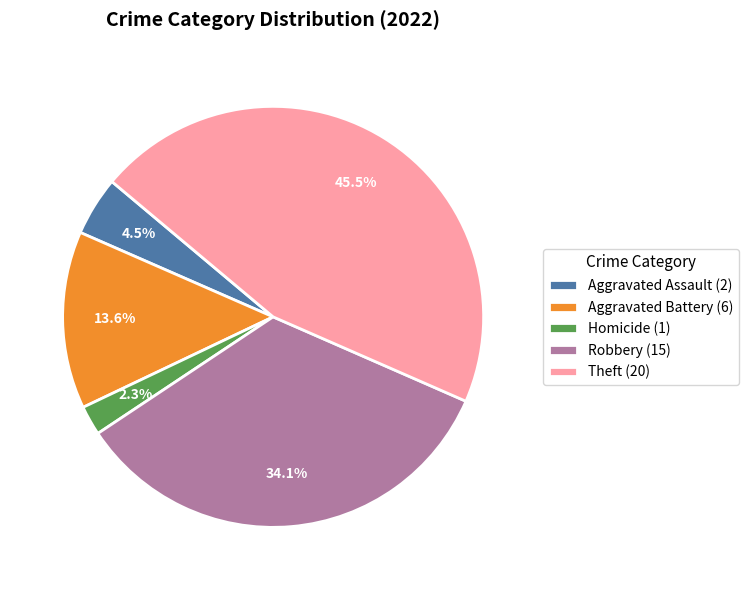

How much of the chart is everything except Aggravated Assault (2)?

95.5%